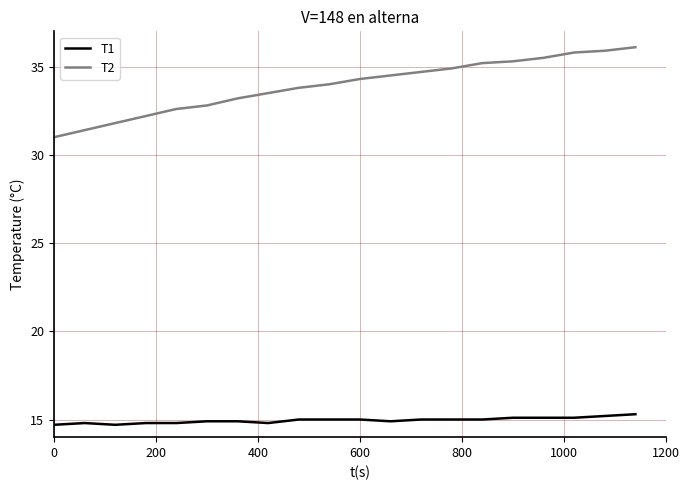

What is the difference between the maximum and minimum values in the T2 series?

5.1